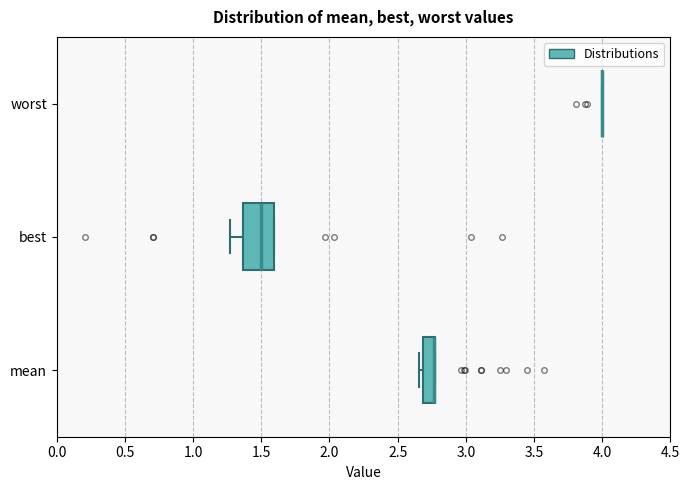

Where is the right edge of the box for mean on the x-axis? The values are not printed on the chart, so give them approximately, as read against the axis.

2.80